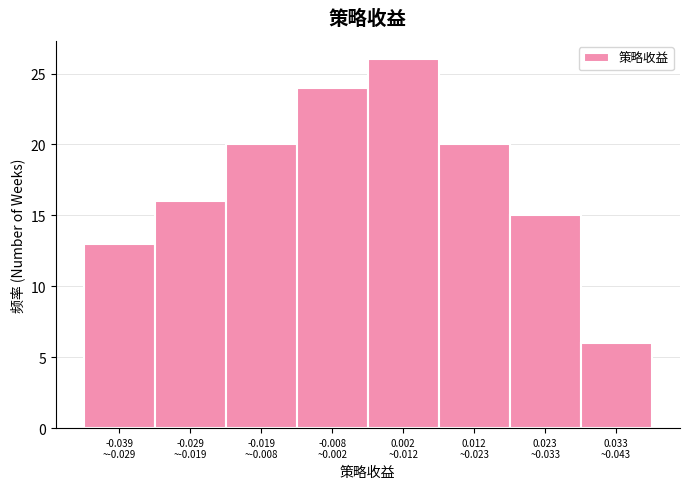

Reading right to left, transcribe all the data shown in this chart.

6	15	20	26	24	20	16	13